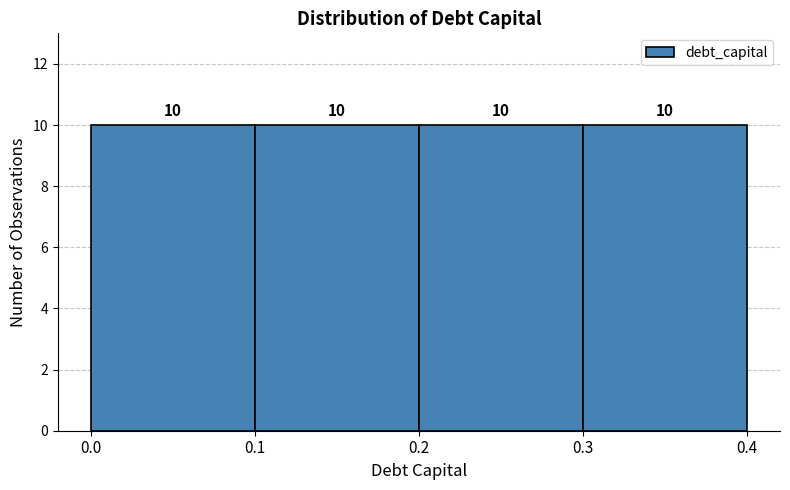

Reading left to right, list every bar in this chart as the range it spans on the x-axis followed by its height.

0.0 to 0.1: 10
0.1 to 0.2: 10
0.2 to 0.3: 10
0.3 to 0.4: 10